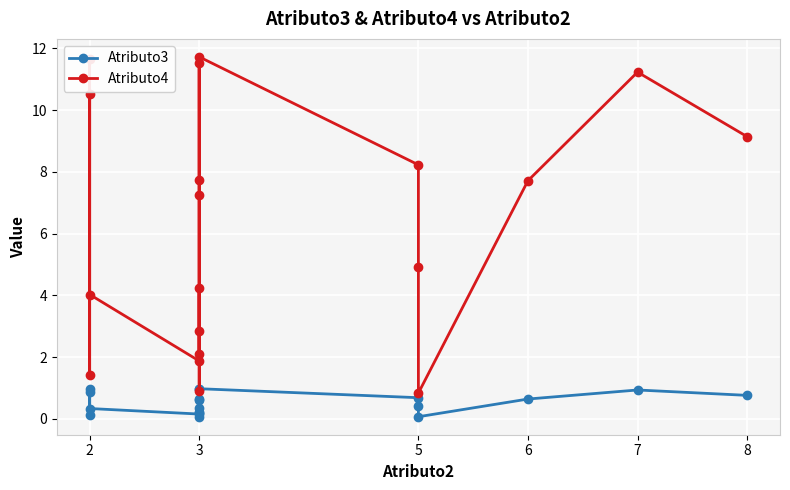

How many data points does each series have?

19